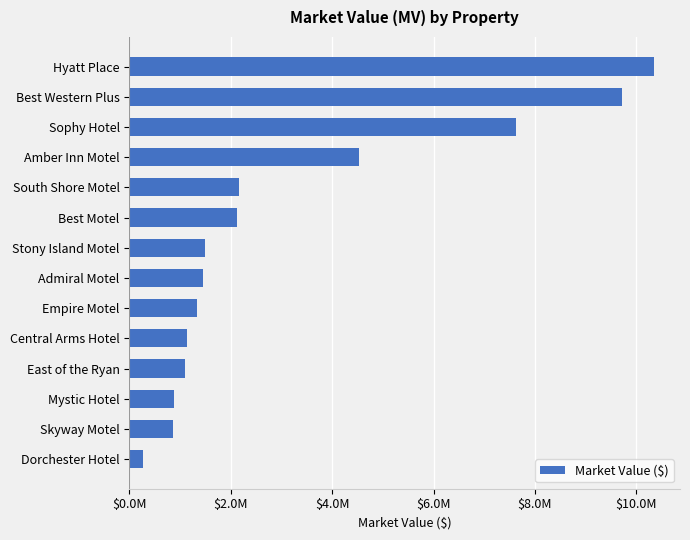

Does the chart contain stacked bars?

No